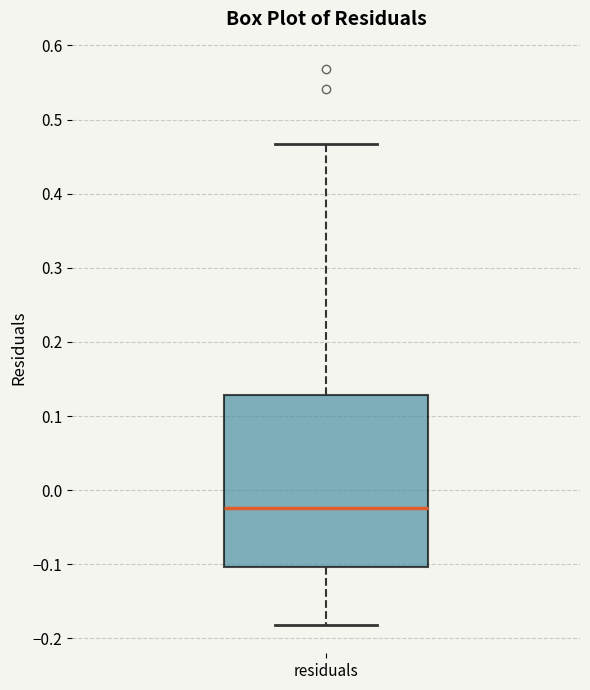

Where does the lower whisker of the box for residuals end on the y-axis? The values are not printed on the chart, so give them approximately, as read against the axis.

-0.18